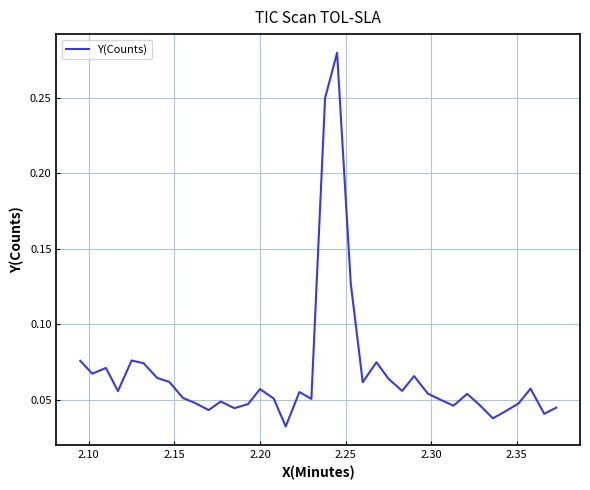

How many lines are shown in the chart?

1